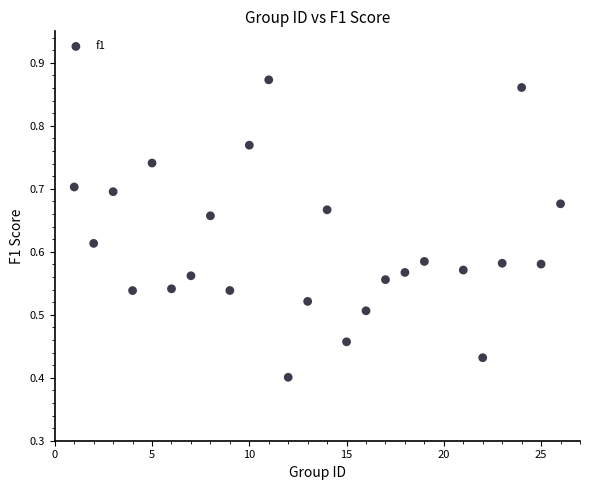

What is the range of X values (max minus min)?

25.0